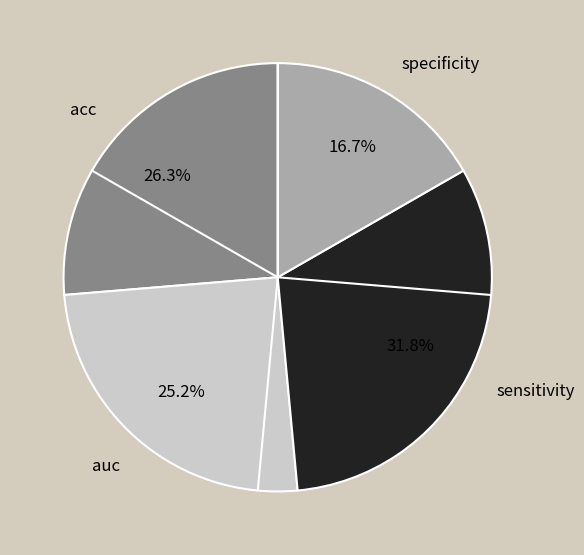

To the nearest percent, what portion does specificity represent?

17%